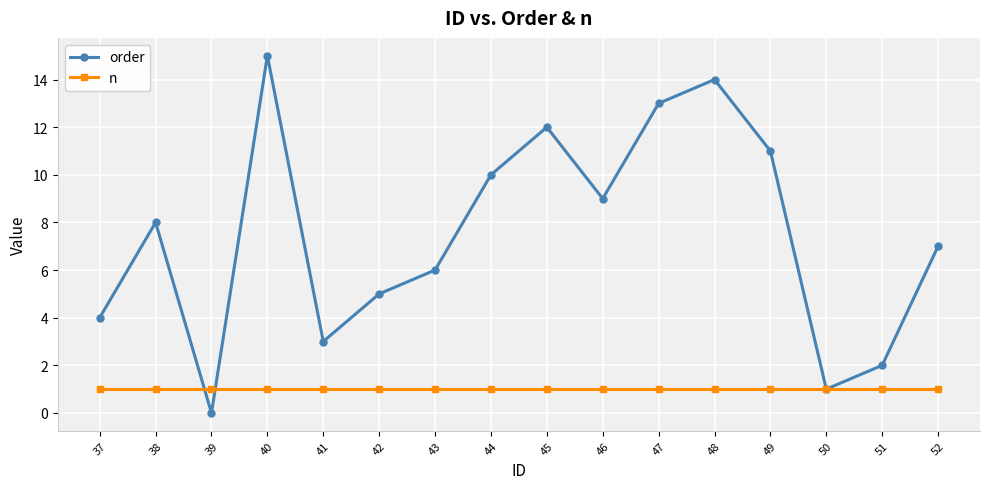

Is the value of n at 41 greater than the value of order at 51?

No